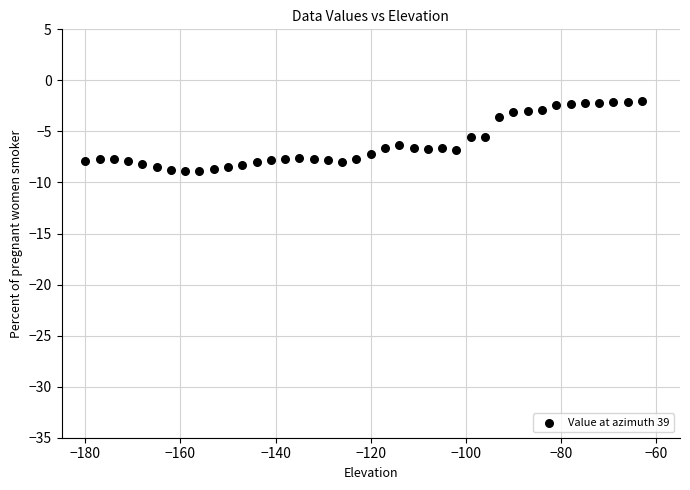

What is the range of X values (max minus min)?

117.0